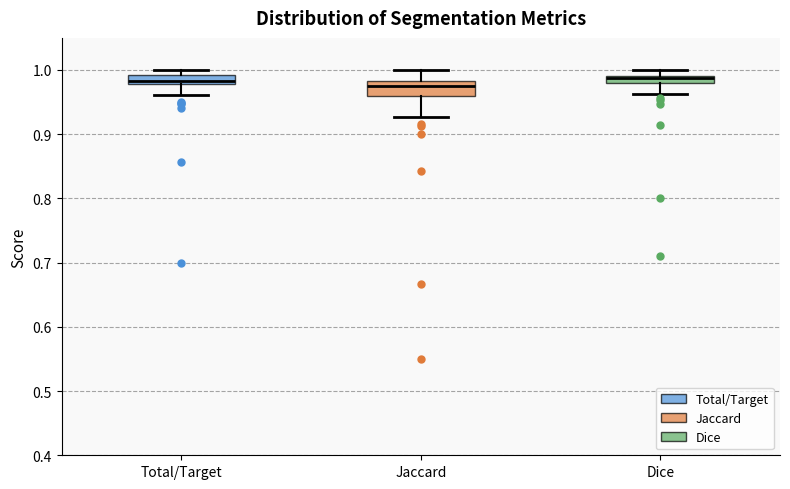

Where does the median line of the box for Jaccard sit on the y-axis? The values are not printed on the chart, so give them approximately, as read against the axis.

0.97